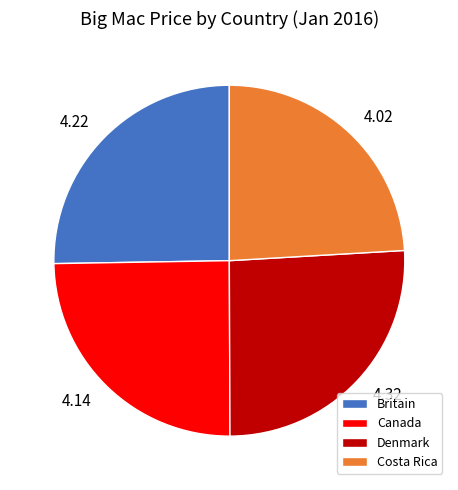

Does Britain account for over 50% of the chart?

No